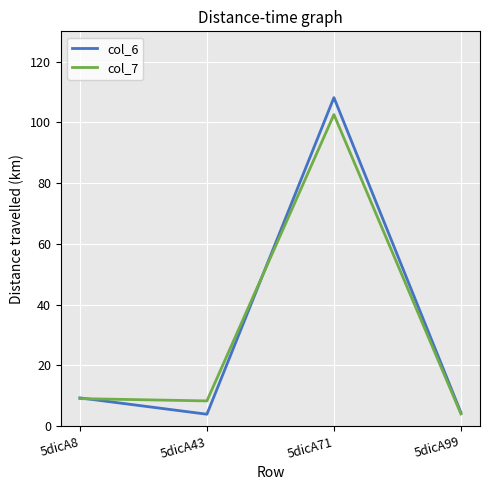

The value of col_6 at 5dicA8 is 15.4. True or false?

False